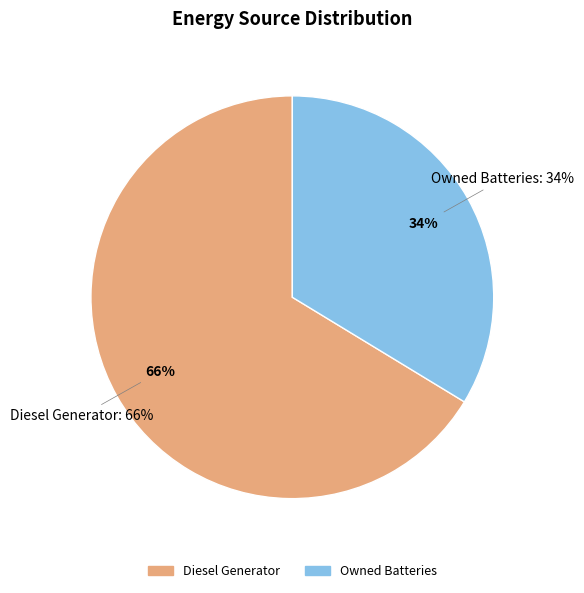

True or false: Owned PV accounts for 0% of the total.

True